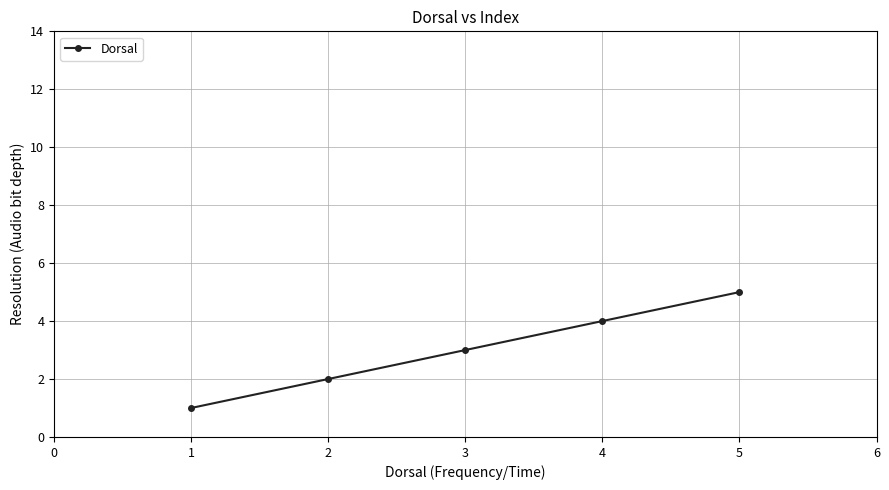

What is the greatest value displayed?

5